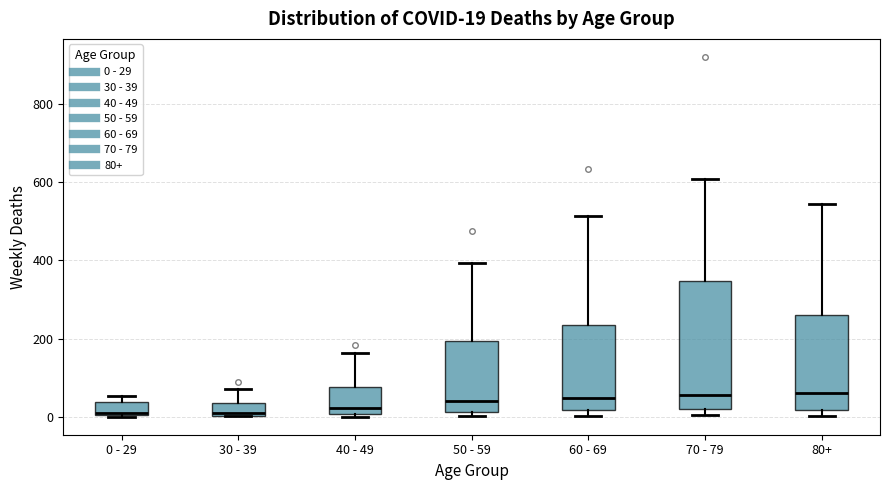

Which box is the tallest, from its lower edge to its upper edge?

70 - 79